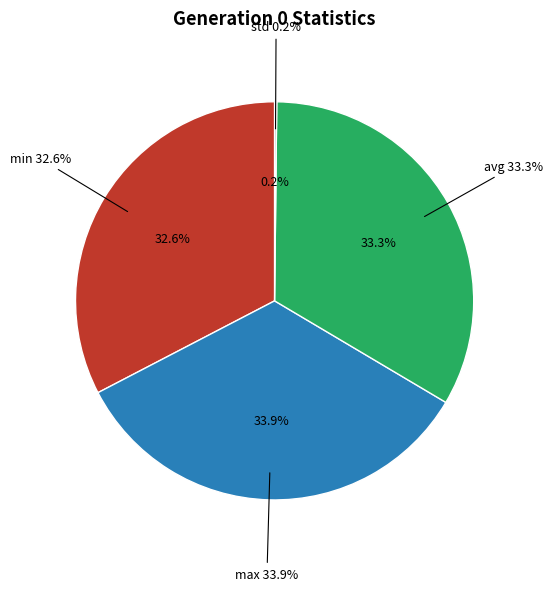

To the nearest percent, what percentage of the pie is max?

34%